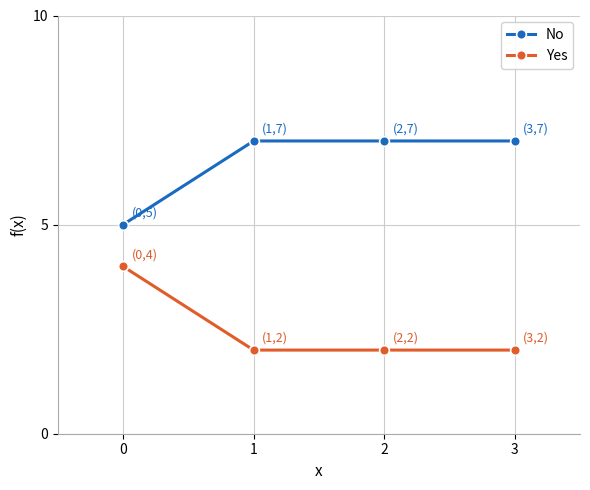

What is the maximum value shown in the chart?

7